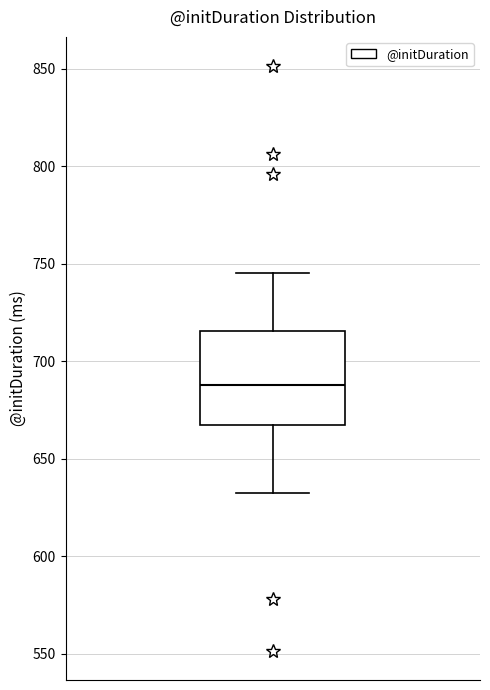

Read this box plot against the y-axis: the position of the median line, the range covered by the box, and the ends of both whiskers. The values are not printed on the chart, so give them approximately, as read against the axis.

median 690, box 665 to 715, whiskers 635 to 745